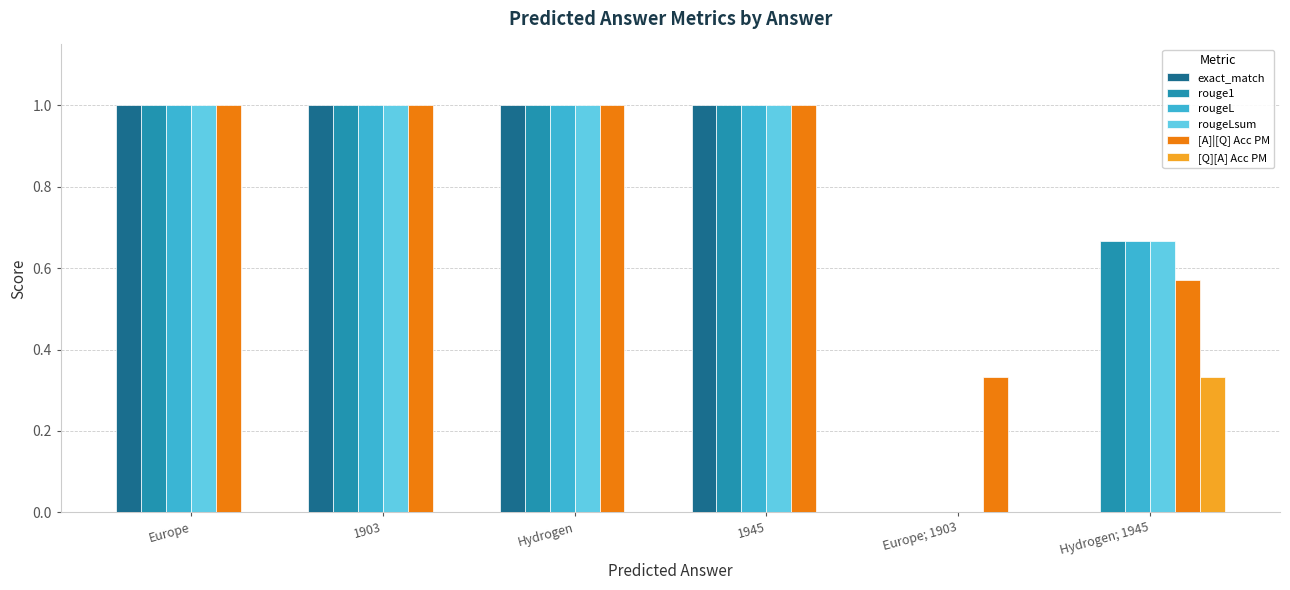

What are all the series names shown in the legend?

exact_match, rouge1, rougeL, rougeLsum, [A]|[Q] Acc PM, [Q][A] Acc PM